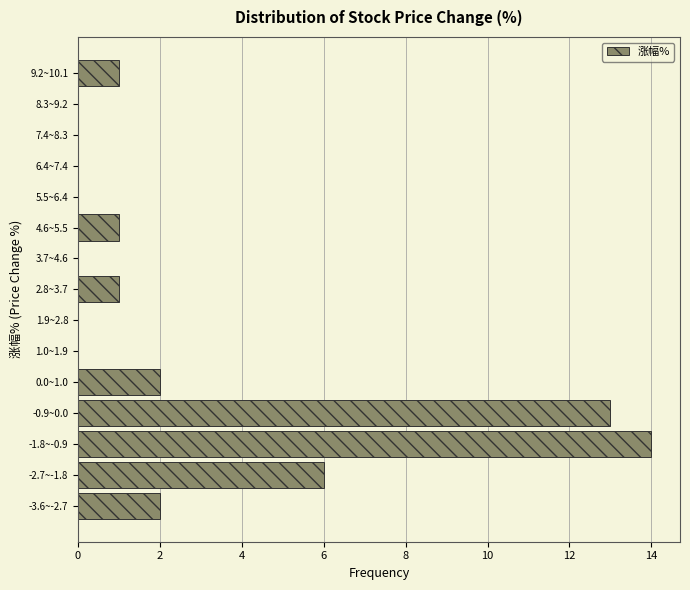

Reading top to bottom, what are all the values shown in this chart?

9.2~10.1=1	8.3~9.2=0	7.4~8.3=0	6.4~7.4=0	5.5~6.4=0	4.6~5.5=1	3.7~4.6=0	2.8~3.7=1	1.9~2.8=0	1.0~1.9=0	0.0~1.0=2	-0.9~0.0=13	-1.8~-0.9=14	-2.7~-1.8=6	-3.6~-2.7=2